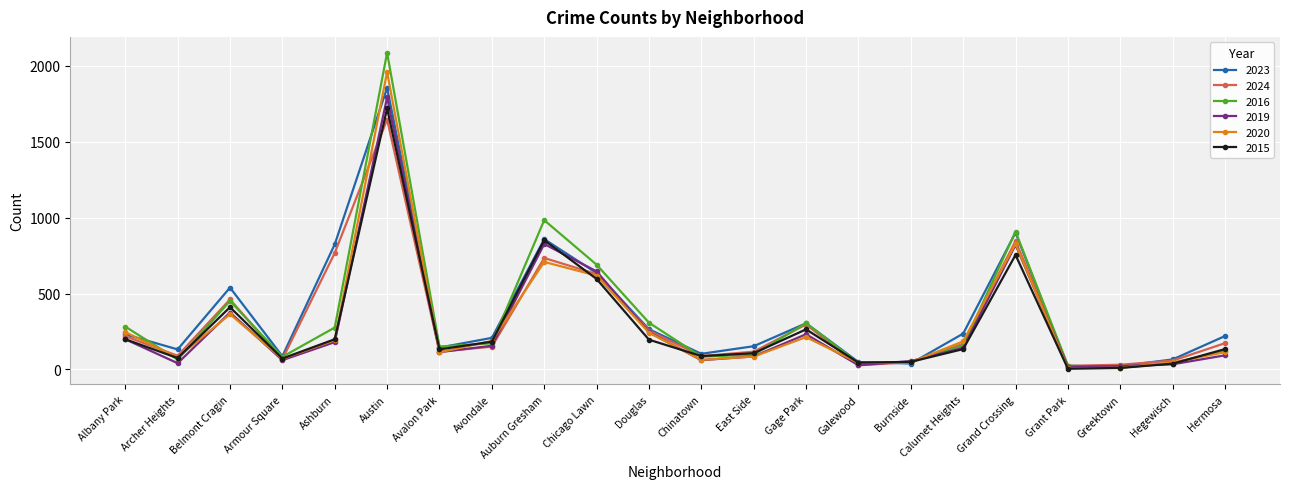

How many lines are shown in the chart?

6